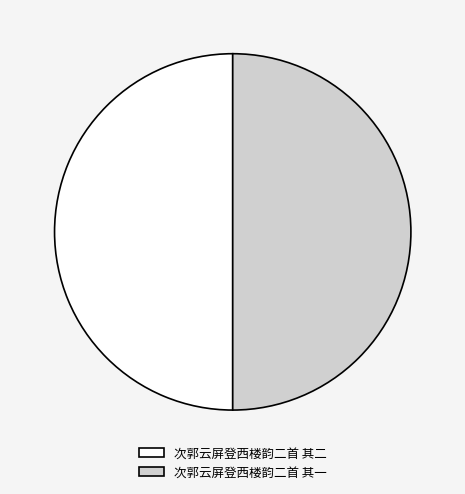

Is the sum of 次郭云屏登西楼韵二首 其二 and 次郭云屏登西楼韵二首 其一 greater than half?

Yes